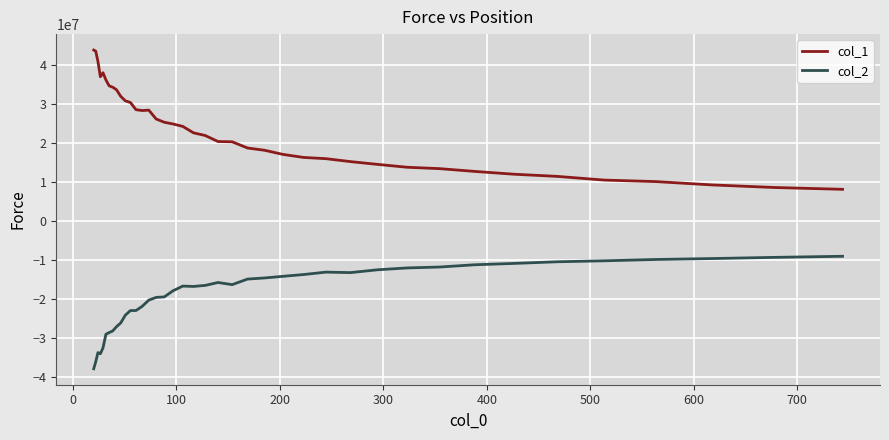

What are all the series names shown in the legend?

col_1, col_2